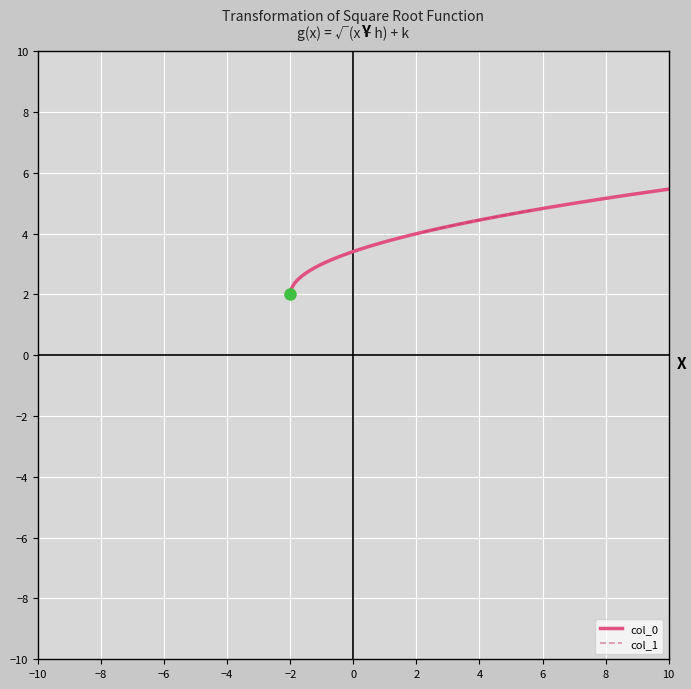

What is the highest value of the col_1 series?

4.8